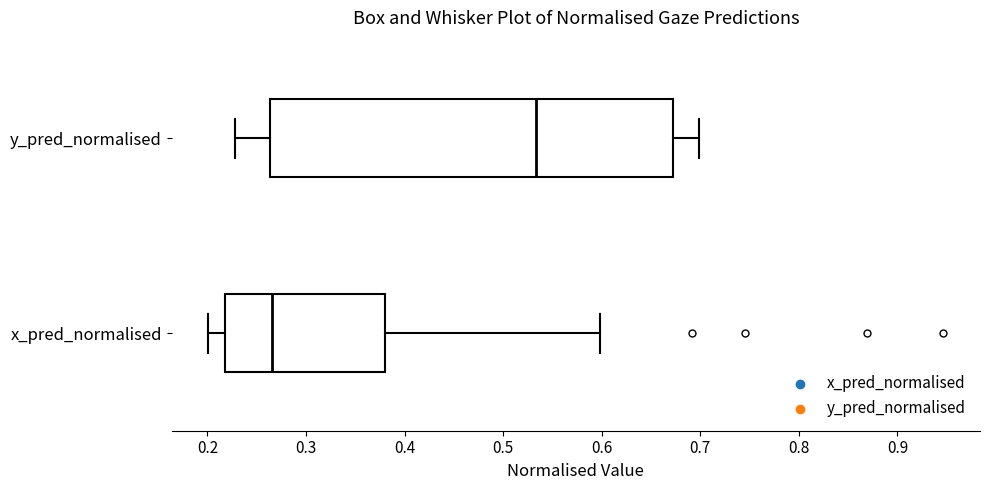

Which box's median line is the furthest to the right?

y_pred_normalised